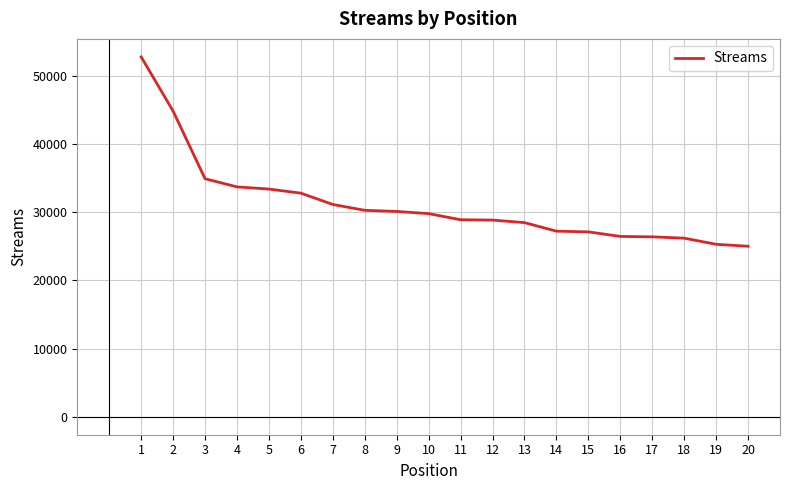

How many lines are shown in the chart?

1